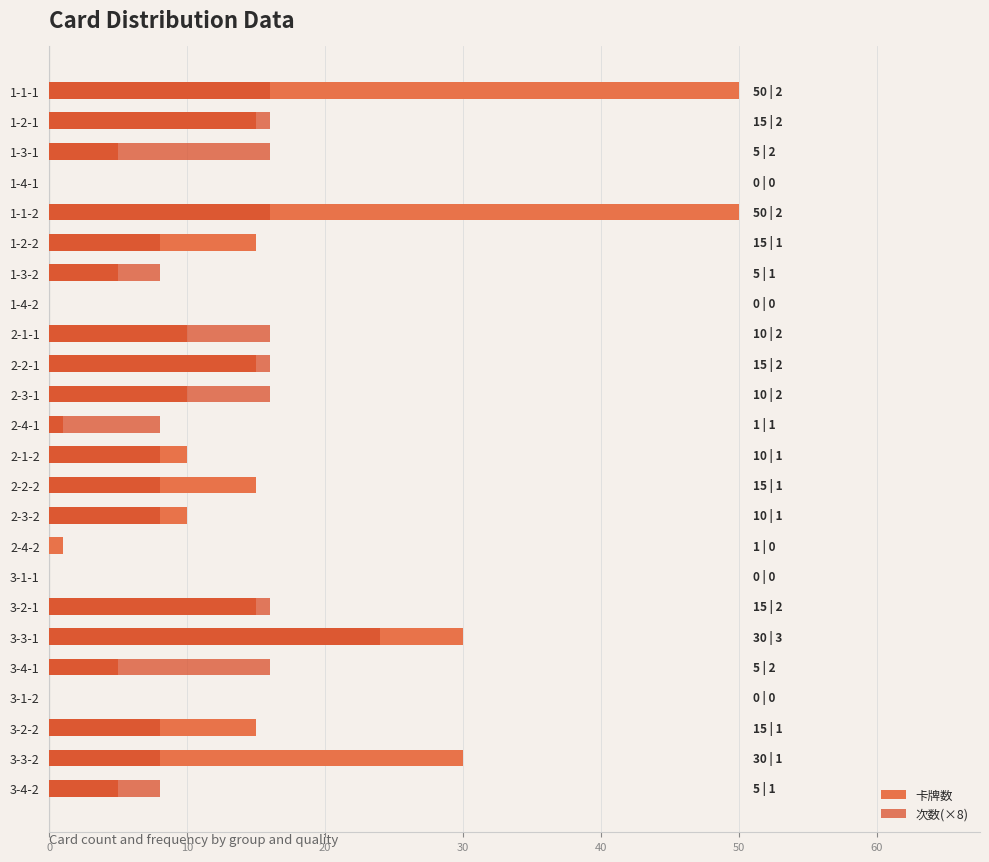

Count the number of data series in this chart.

2